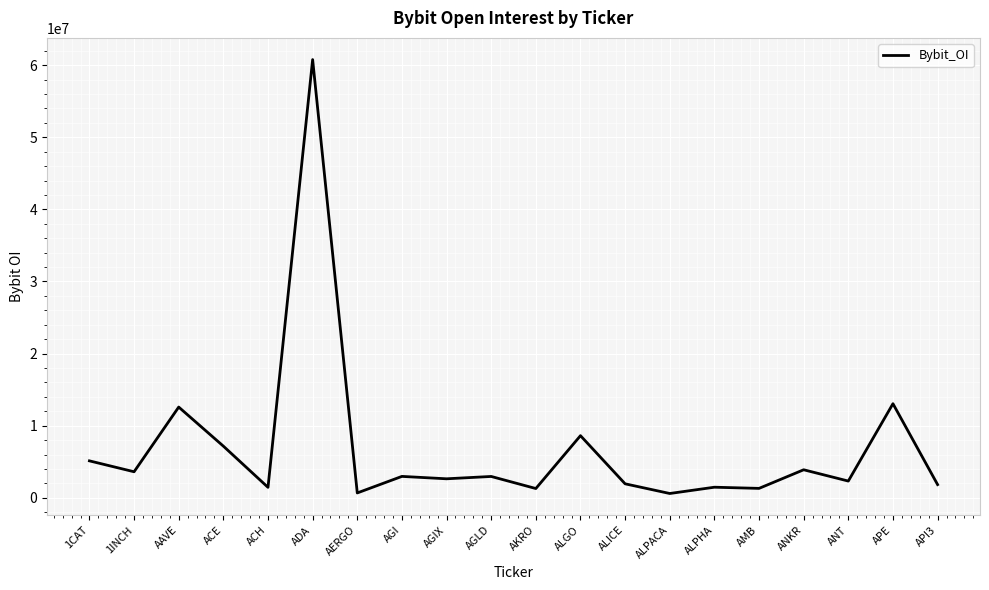

Where is the data nearest to the value 30685859?

APE